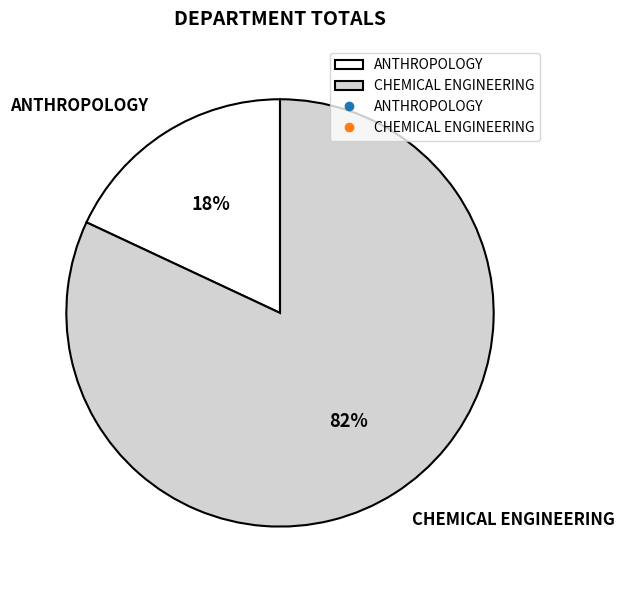

Which has a higher value, CHEMICAL ENGINEERING or ANTHROPOLOGY?

CHEMICAL ENGINEERING